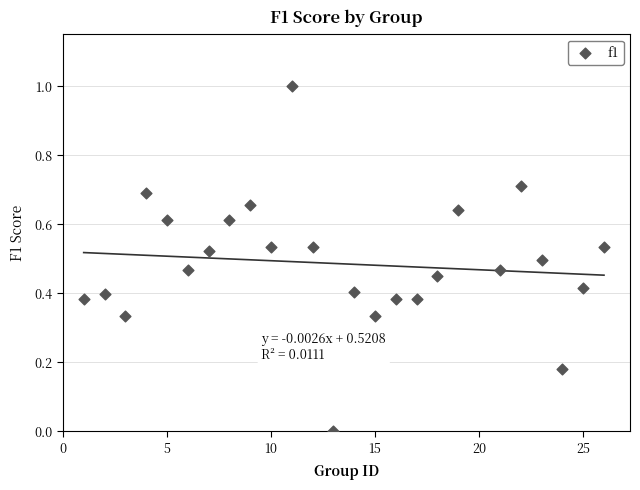

What is the range of X values (max minus min)?

25.0